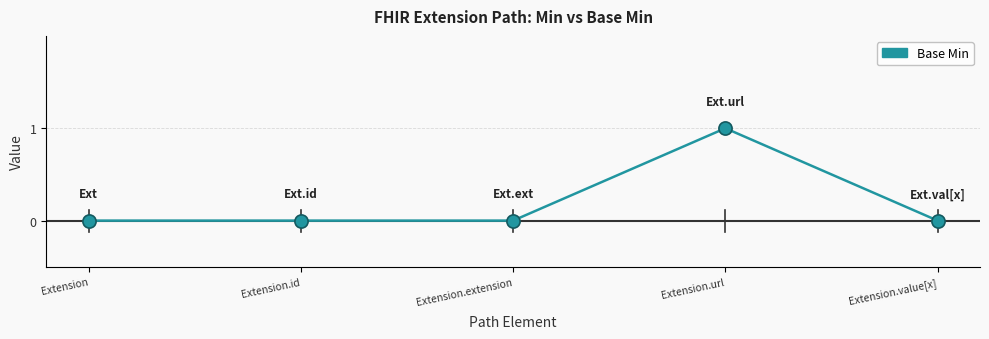

What is the change in value from Extension.extension to Extension.url?

+1